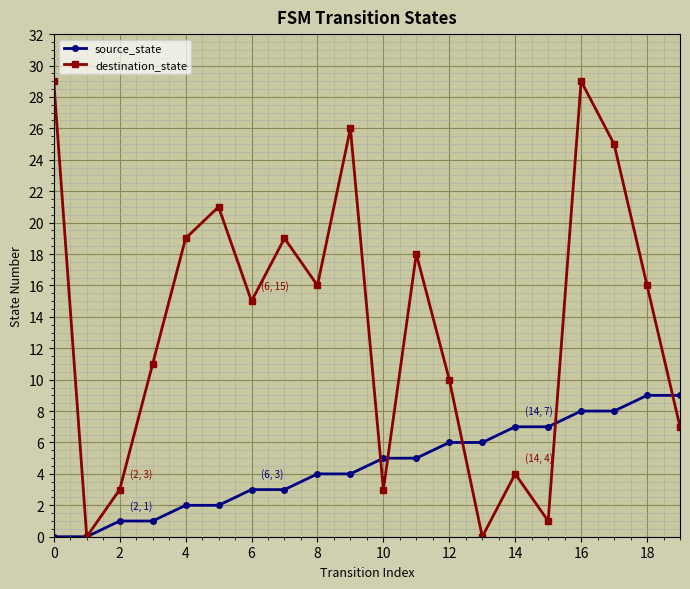

Which series has the widest spread of values?

destination_state